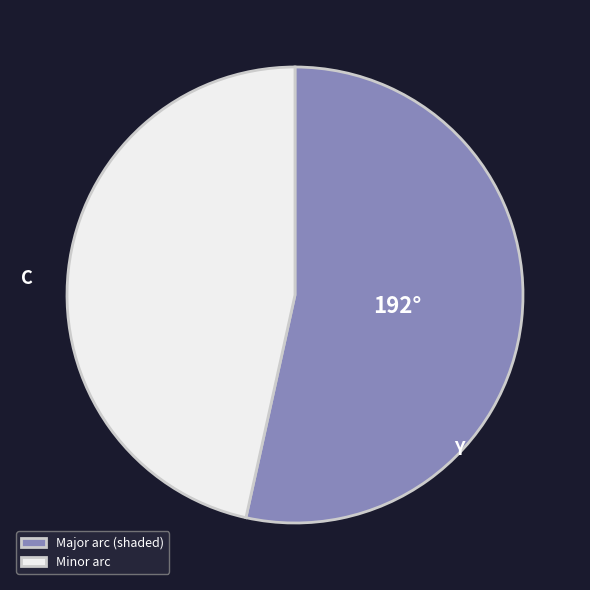

Is it true that Minor arc is 47% of the pie?

True